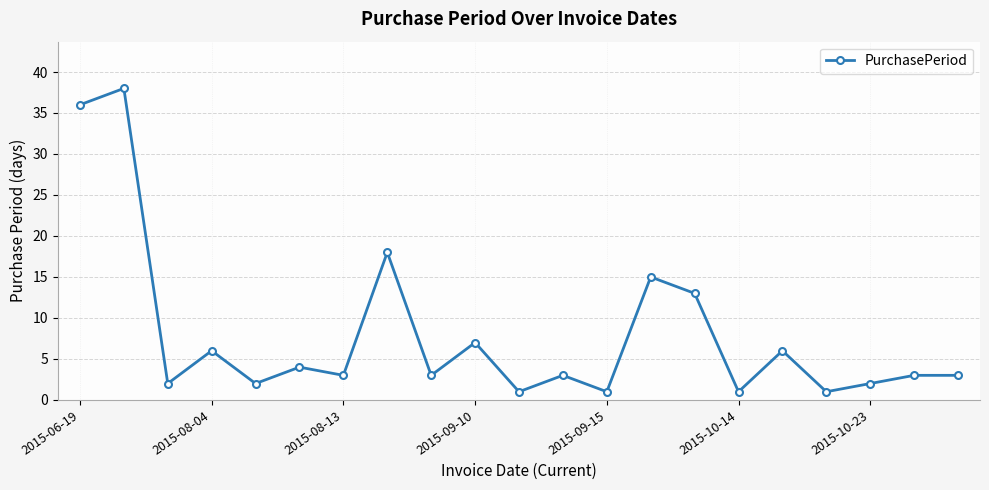

What is the difference between the maximum and minimum values?

37